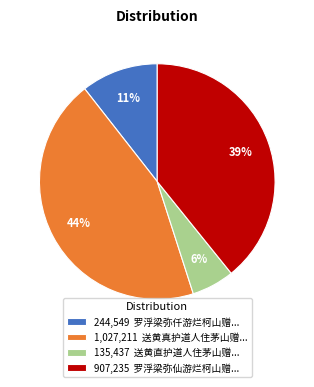

To the nearest percent, what percentage of the pie is 244,549 罗浮梁弥仟游烂柯山赠...?

11%